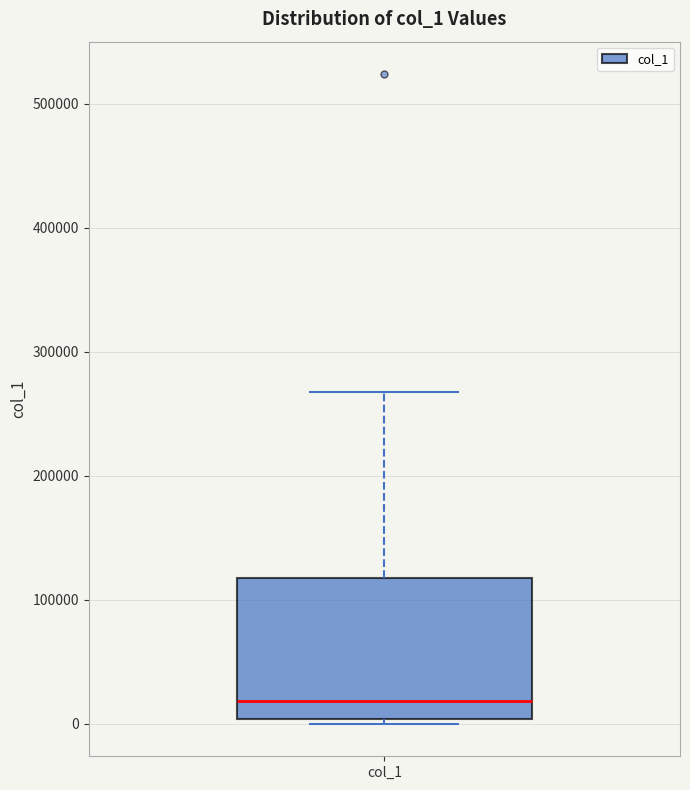

Read this box plot against the y-axis: the position of the median line, the range covered by the box, and the ends of both whiskers. The values are not printed on the chart, so give them approximately, as read against the axis.

median 20000, box 0 to 120000, whiskers 0 (just below the box's lower edge) to 270000